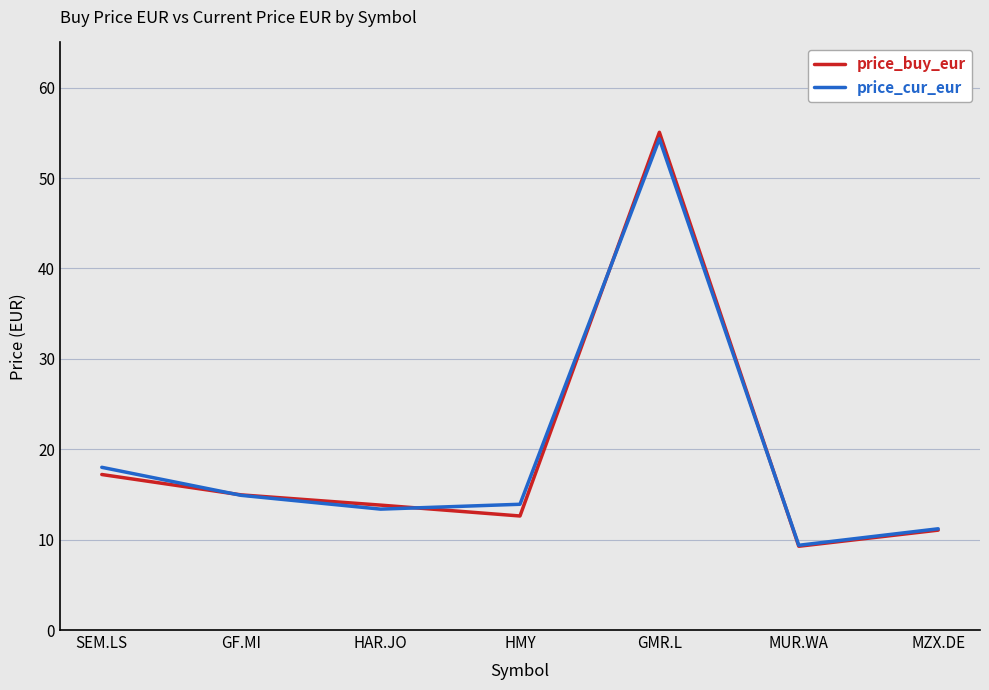

Read the price_buy_eur value at GMR.L.

55.1